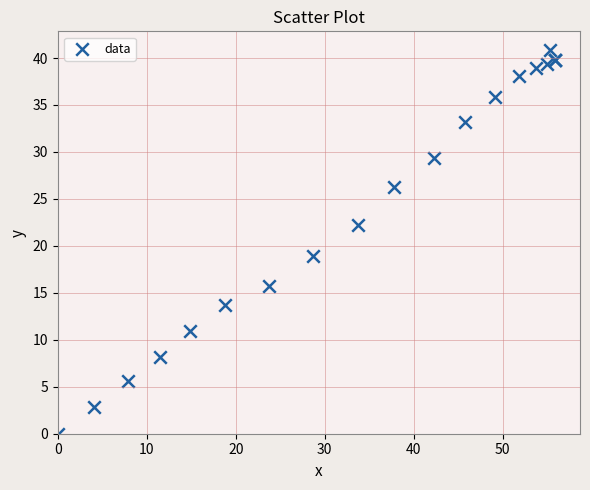

What Y value in the scatter plot is closest to 20?

18.9